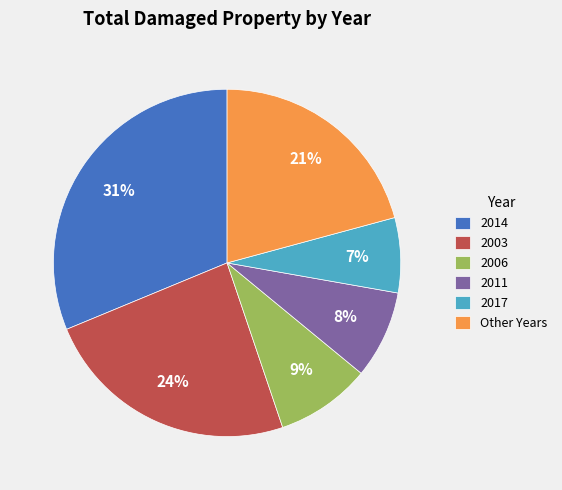

What percentage is the 2003 slice, to the nearest percent?

24%